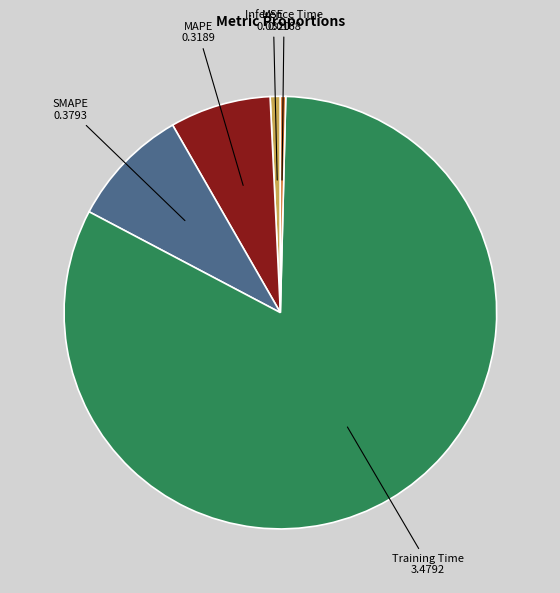

Does any single category account for the majority?

Yes